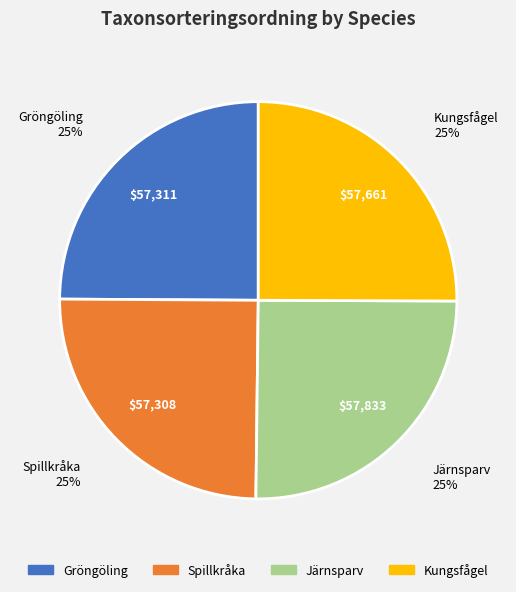

Does Kungsfågel represent more than half of the total?

No